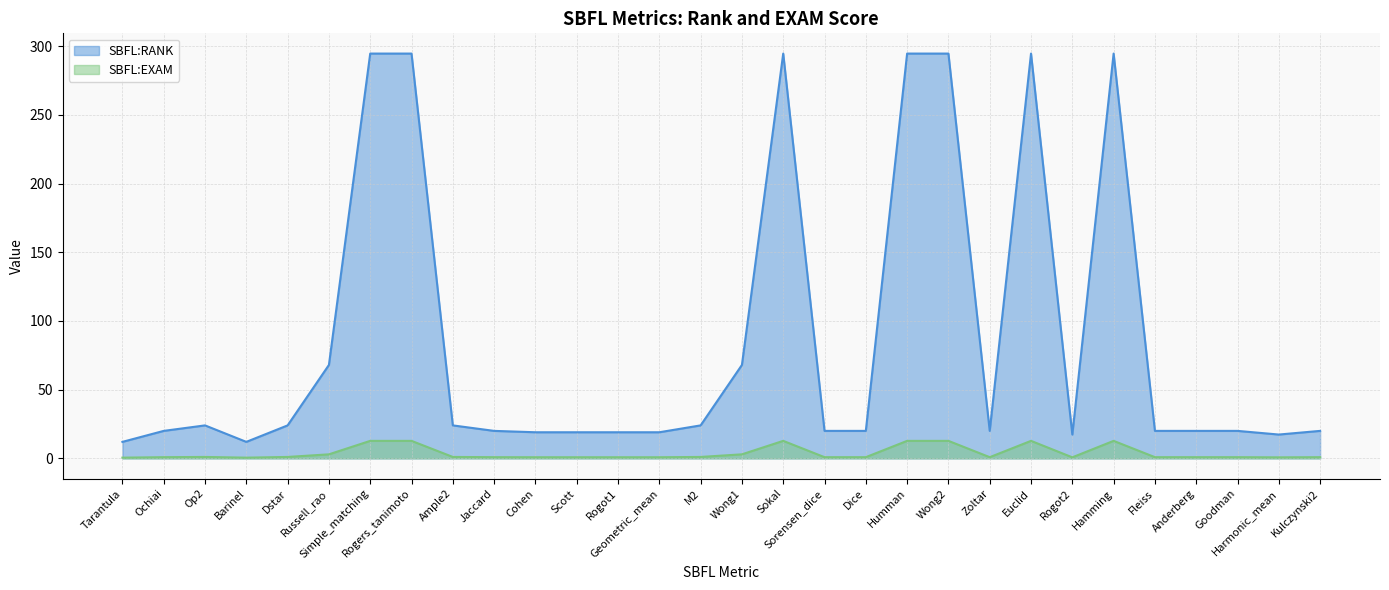

Rank the series at Simple_matching from highest to lowest value.

SBFL:RANK, SBFL:EXAM